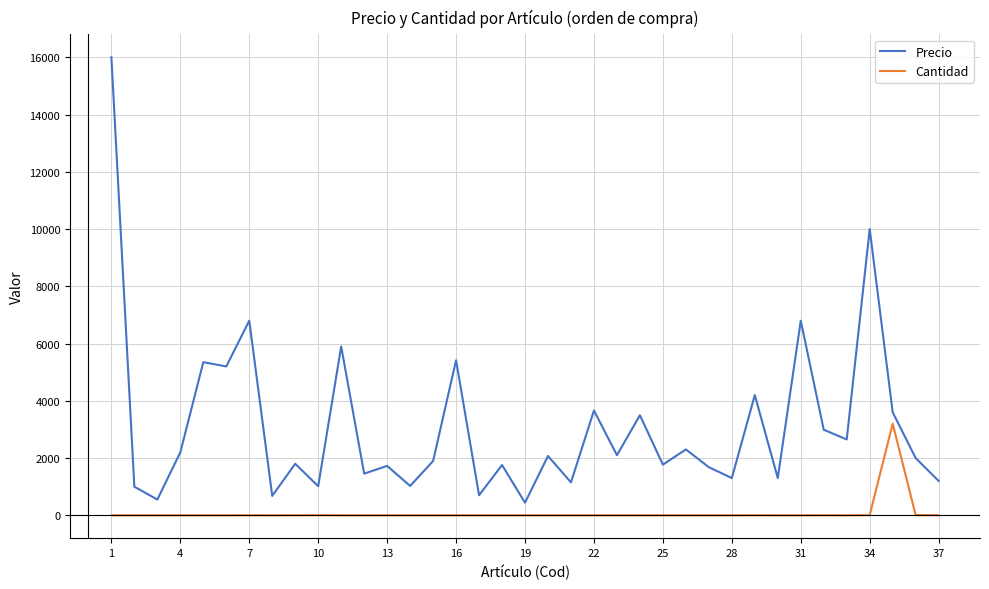

Which series has the widest spread of values?

Precio